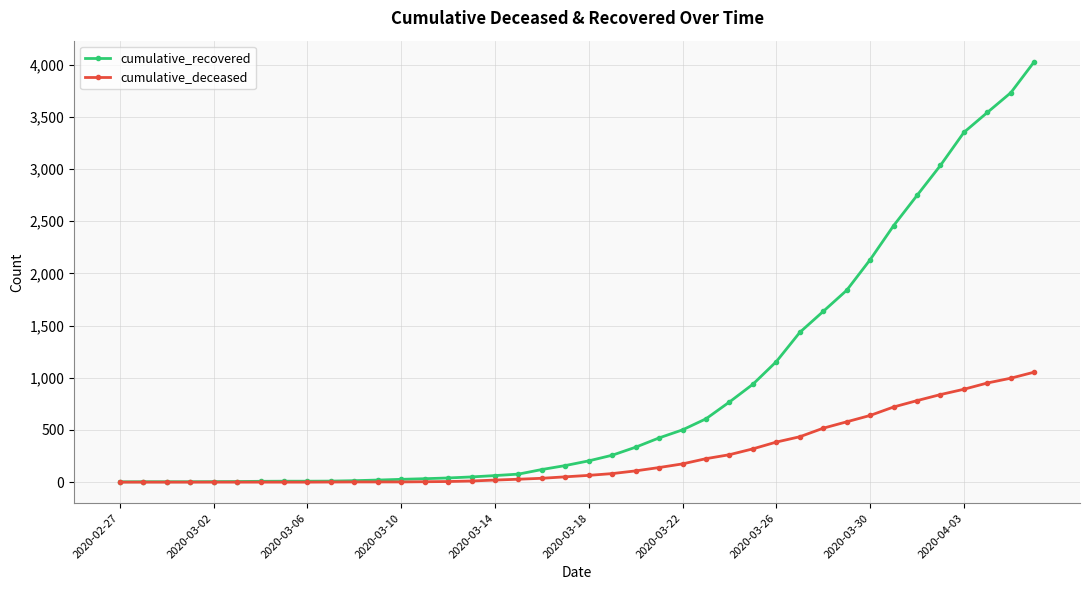

List the series in order of their overall mean, lowest first.

cumulative_deceased, cumulative_recovered